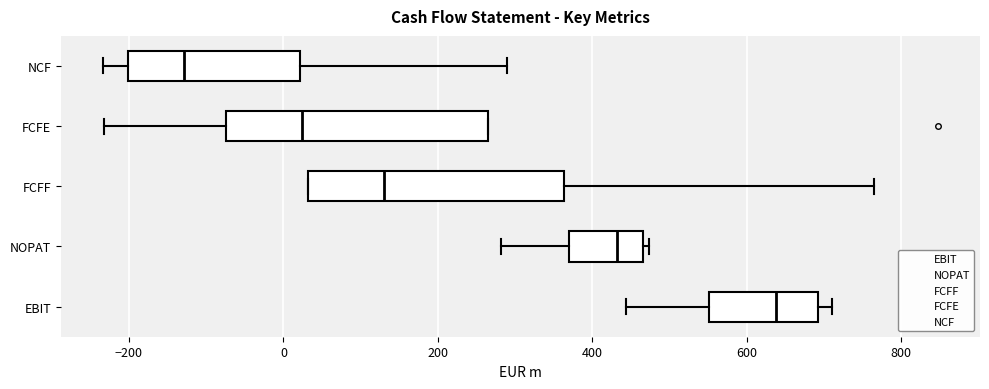

Reading bottom to top, read every box against the x-axis: the position of its median line, the range the box covers, and the ends of its whiskers. The values are not printed on the chart, so give them approximately, as read against the axis.

EBIT: median 640, box 560 to 700, whiskers 440 to 720
NOPAT: median 440, box 360 to 460, whiskers 280 to 480
FCFF: median 140, box 40 to 360, whiskers 40 to 760
FCFE: median 20, box -80 to 260, whiskers -240 to 260
NCF: median -120, box -200 to 20, whiskers -240 to 280